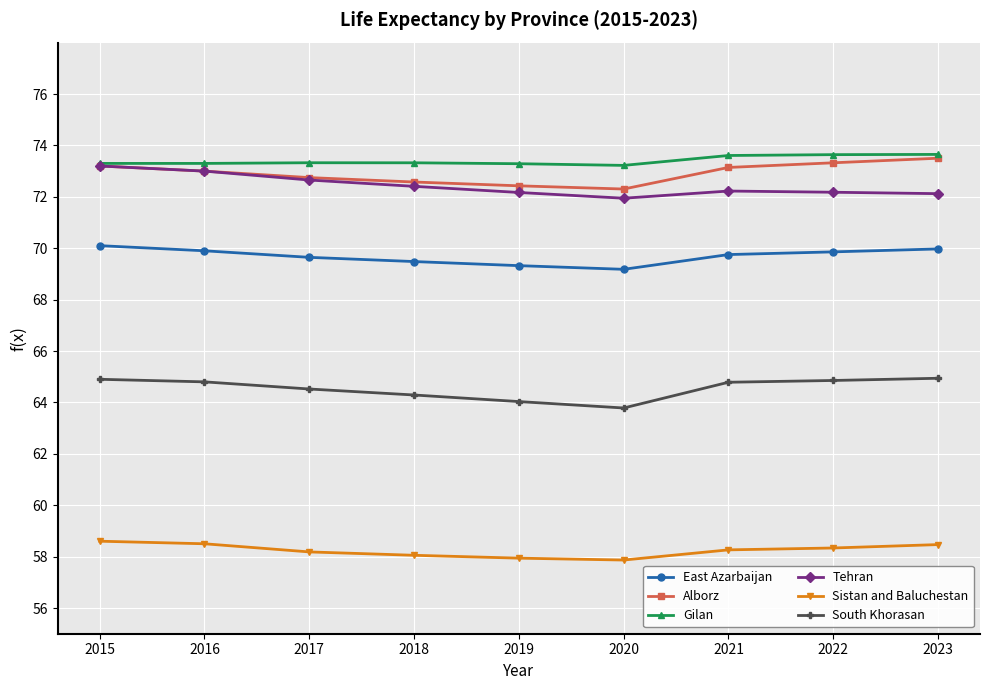

True or false: Sistan and Baluchestan and Tehran intersect in this chart.

False